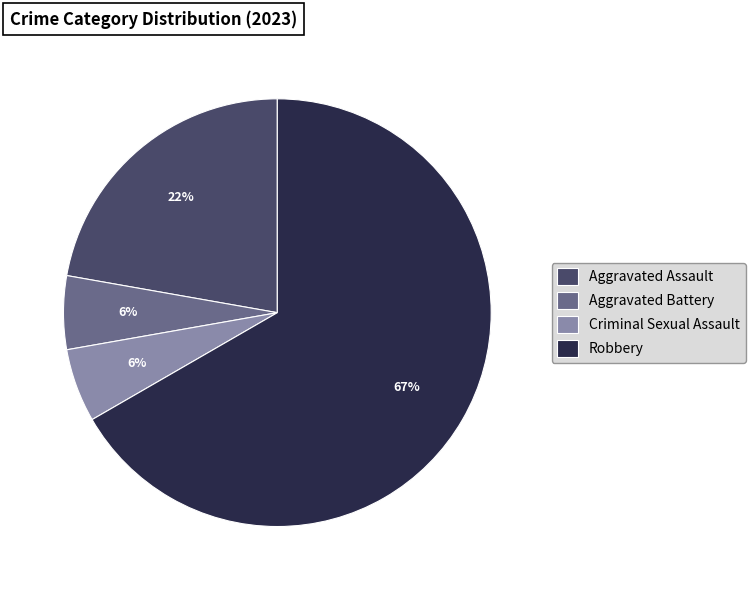

How many segments does this pie chart have?

4